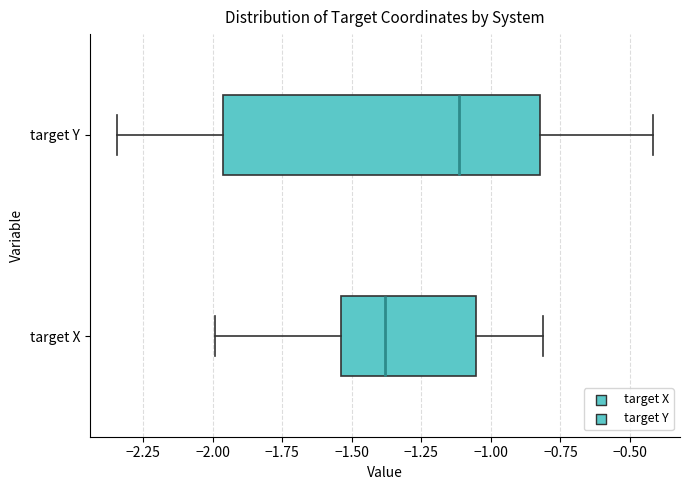

Reading bottom to top, read every box against the x-axis: the position of its median line, the range the box covers, and the ends of its whiskers. The values are not printed on the chart, so give them approximately, as read against the axis.

target X: median -1.40, box -1.55 to -1.05, whiskers -2.00 to -0.80
target Y: median -1.10, box -1.95 to -0.80, whiskers -2.35 to -0.40